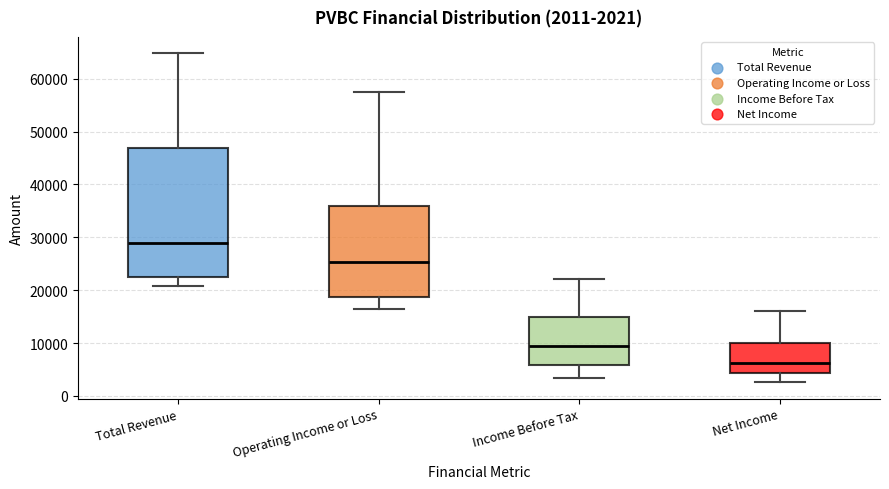

Which box's median line is the highest?

Total Revenue